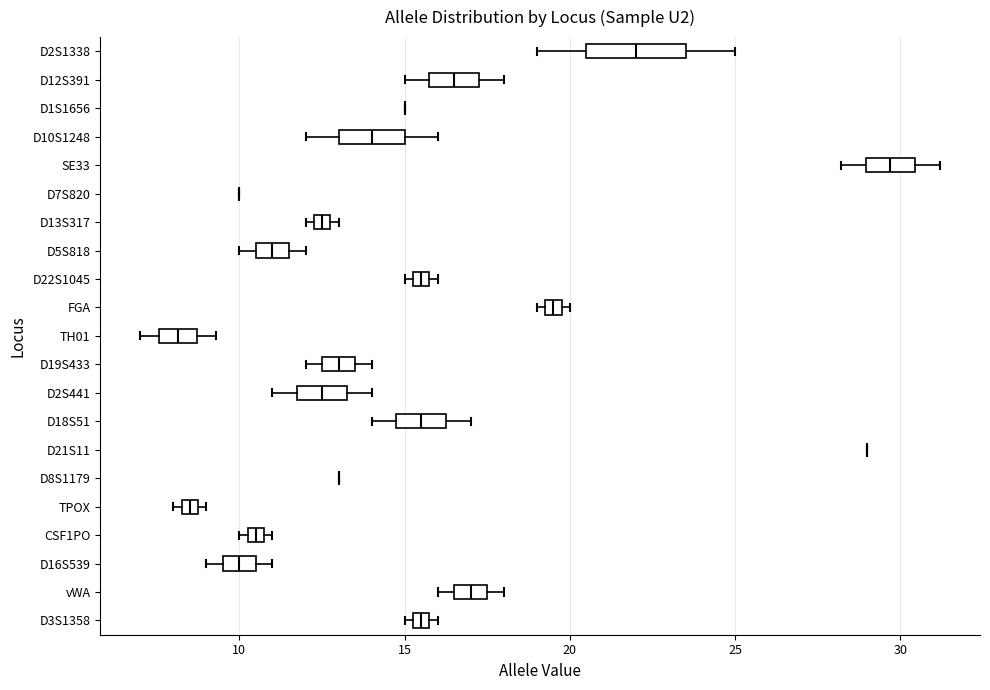

Where is the left edge of the box for D13S317 on the x-axis? The values are not printed on the chart, so give them approximately, as read against the axis.

12.5